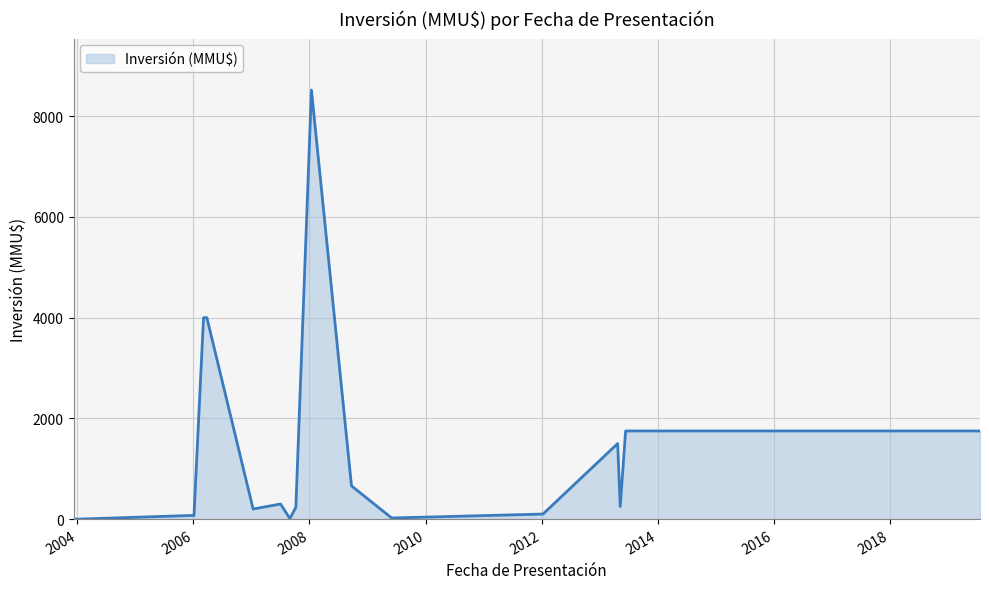

What is the maximum value shown in the chart?

8521